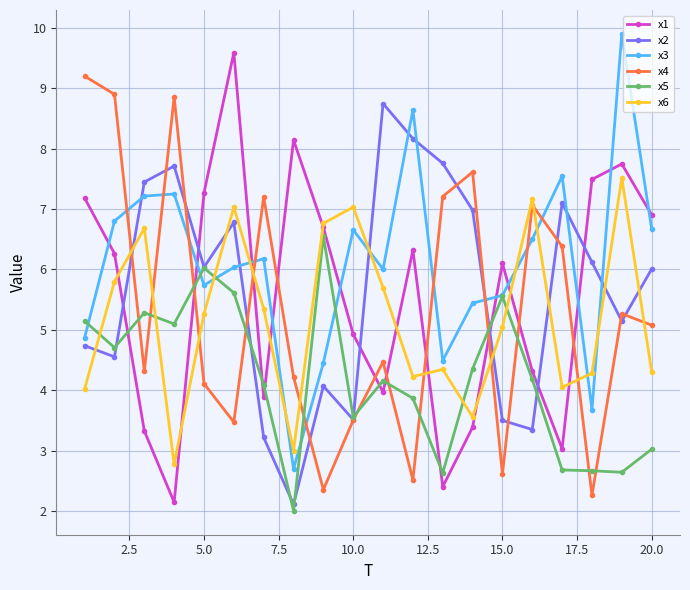

Which series has the largest total across all categories?

x3